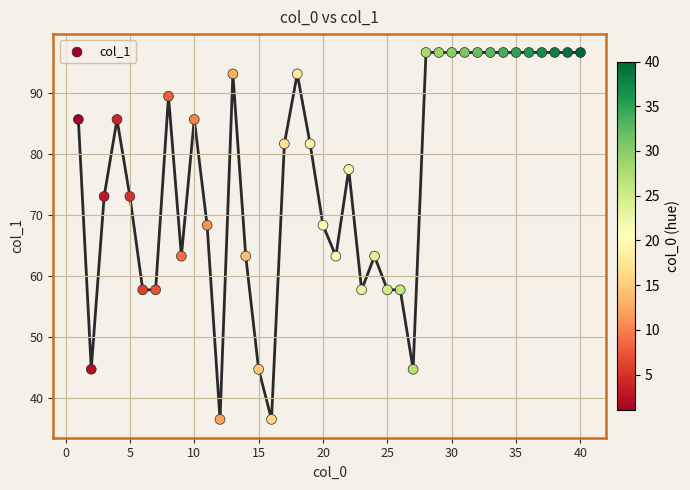

What is the range of Y values (max minus min)?

60.1